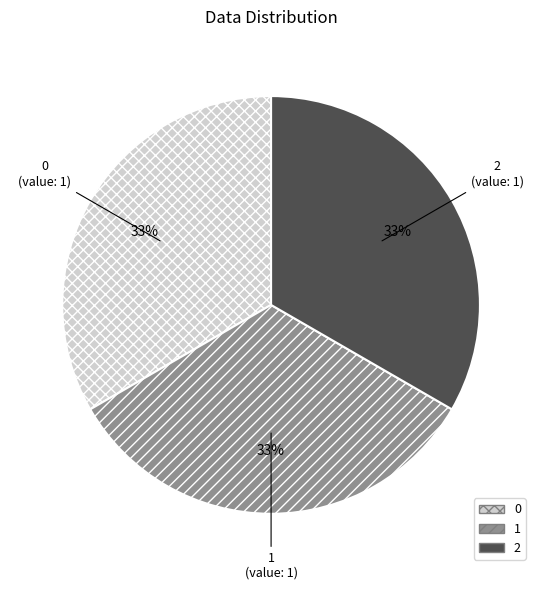

True or false: 2 accounts for 33% of the total.

True